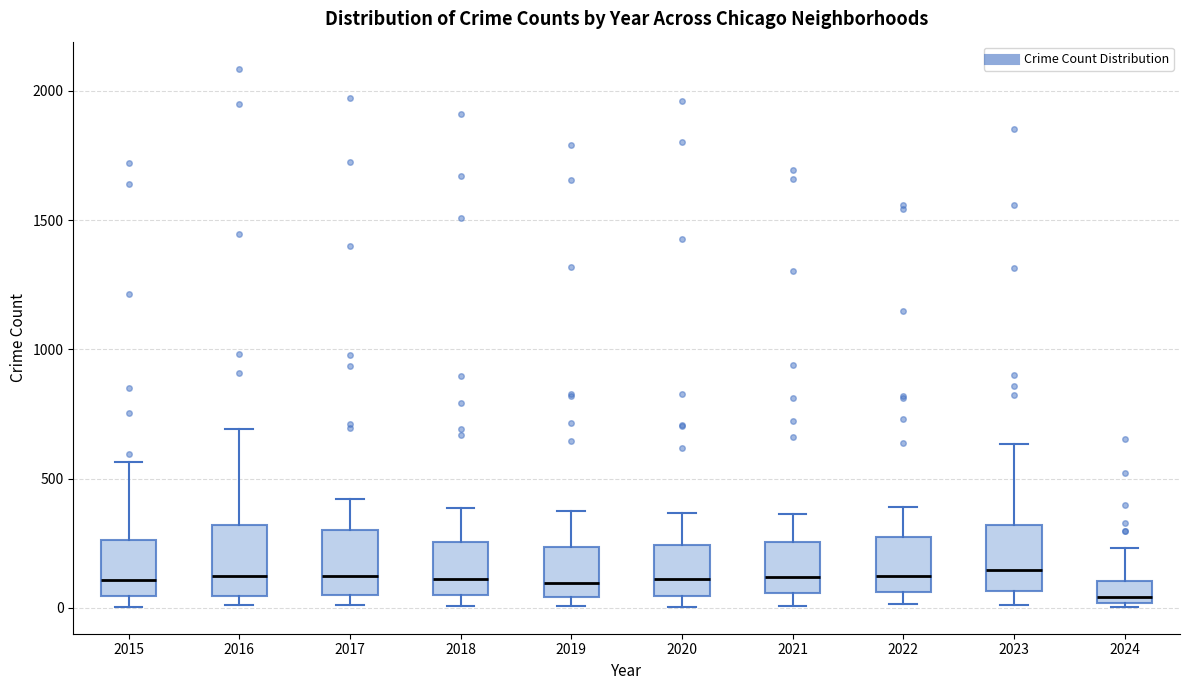

Which box's median line is the lowest?

2024